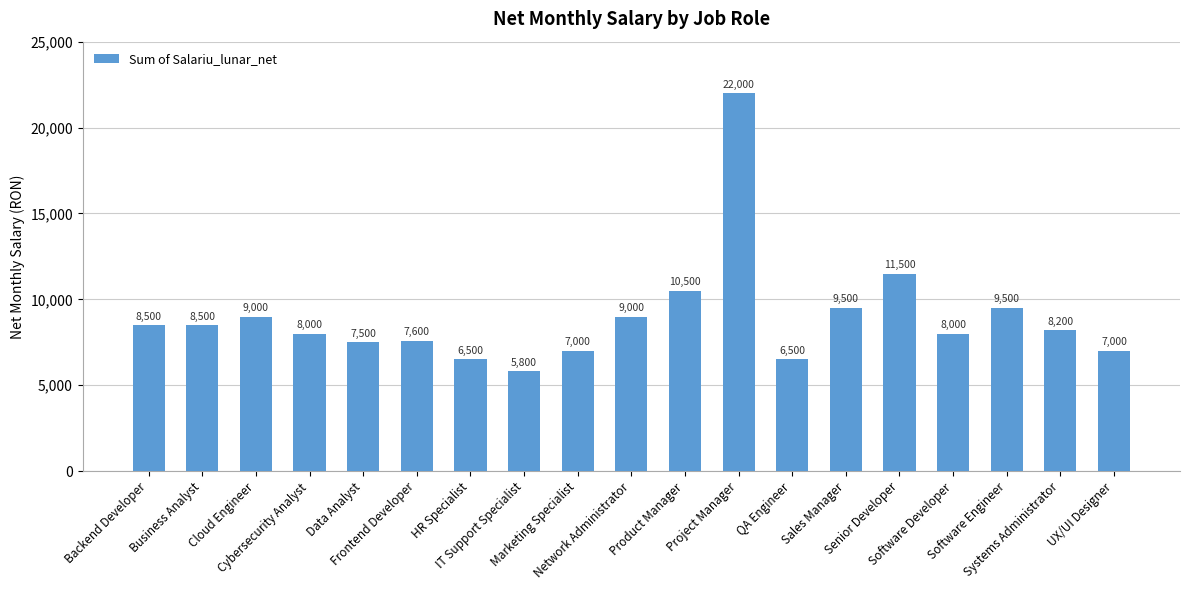

What is the label of the 9th bar from the left?

Marketing Specialist